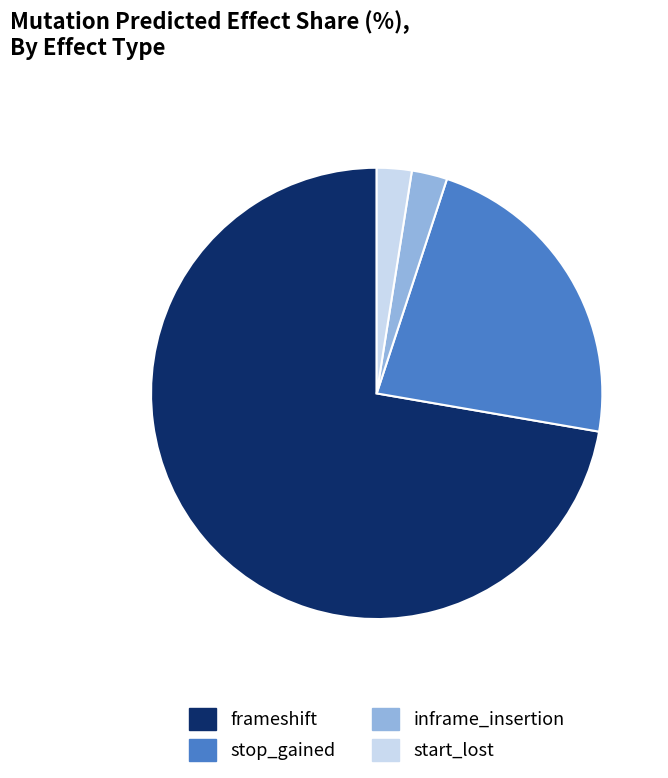

What is the majority slice?

frameshift